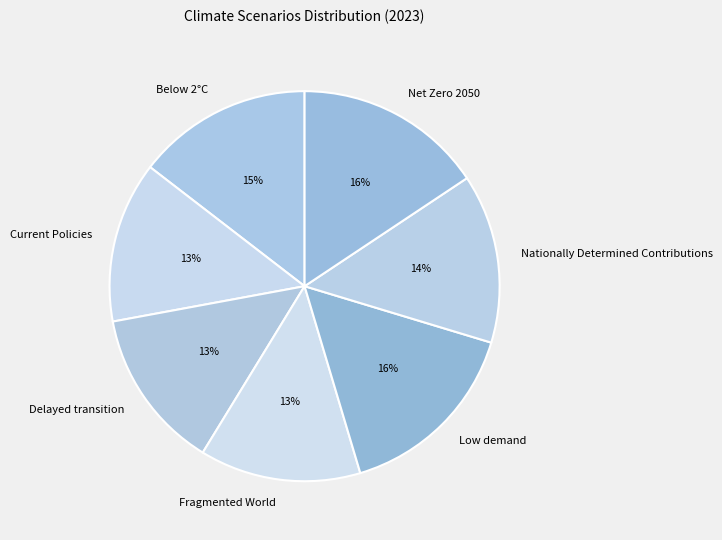

Is Below 2°C the majority of the pie?

No